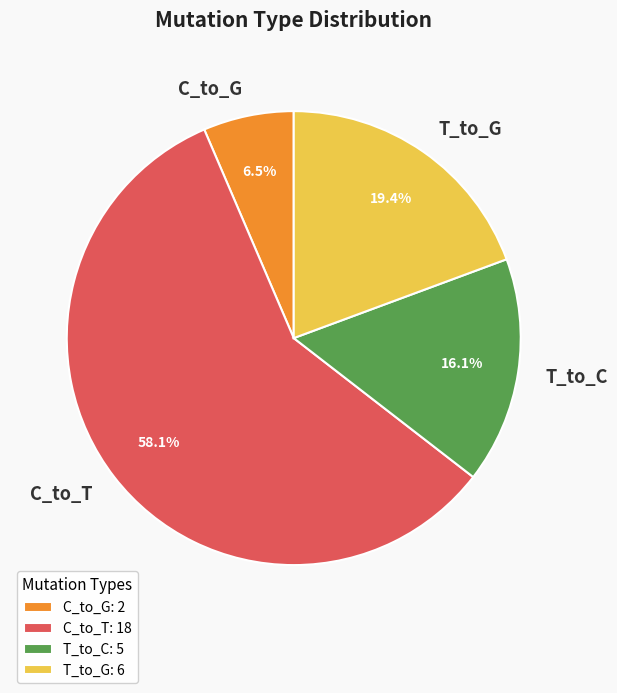

Is there any slice that represents more than half of the pie?

Yes